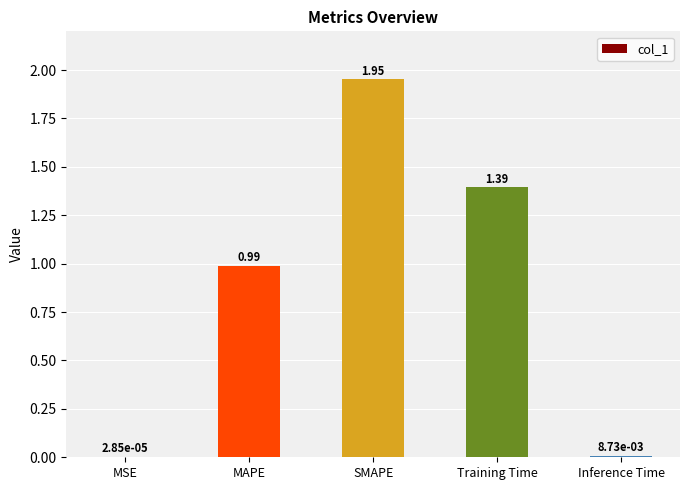

Which label corresponds to the largest value in the chart?

SMAPE